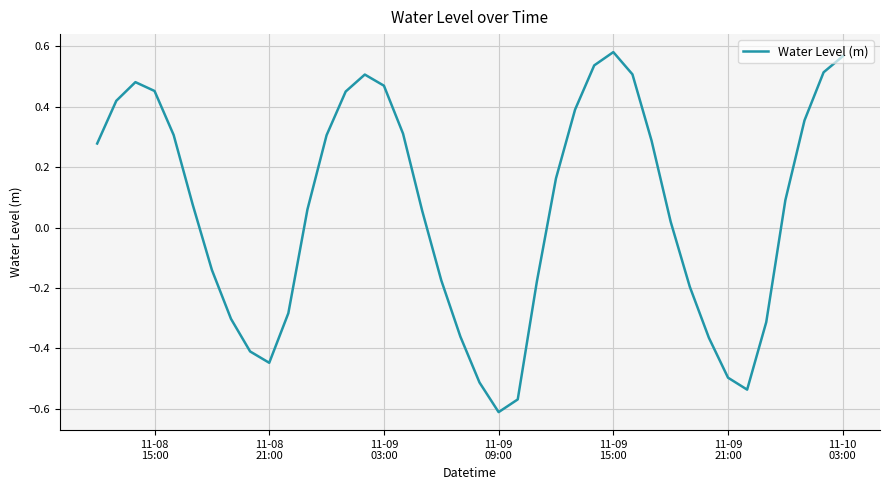

Reading right to left, extract all data points from this chart.

0.6	0.5	0.4	0.1	-0.3	-0.5	-0.5	-0.4	-0.2	0.0	0.3	0.5	0.6	0.5	0.4	0.2	-0.2	-0.6	-0.6	-0.5	-0.4	-0.2	0.1	0.3	0.5	0.5	0.5	0.3	0.1	-0.3	-0.4	-0.4	-0.3	-0.1	0.1	0.3	0.5	0.5	0.4	0.3